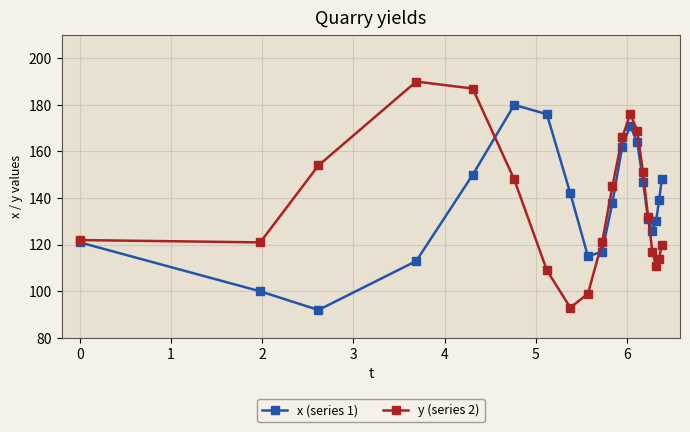

What is the minimum value shown in the chart?

92